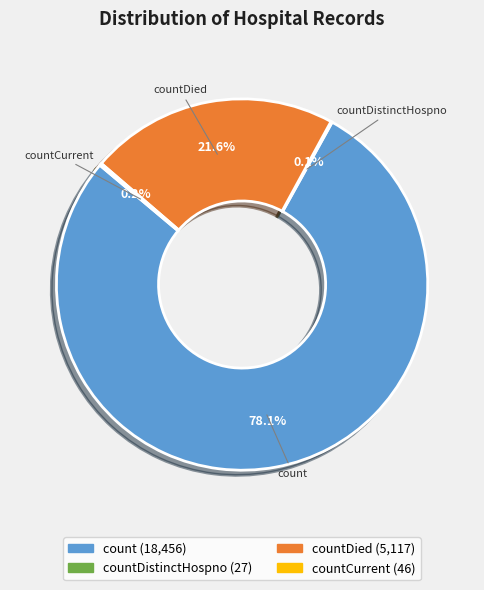

To the nearest percent, what is the average slice percentage?

25%